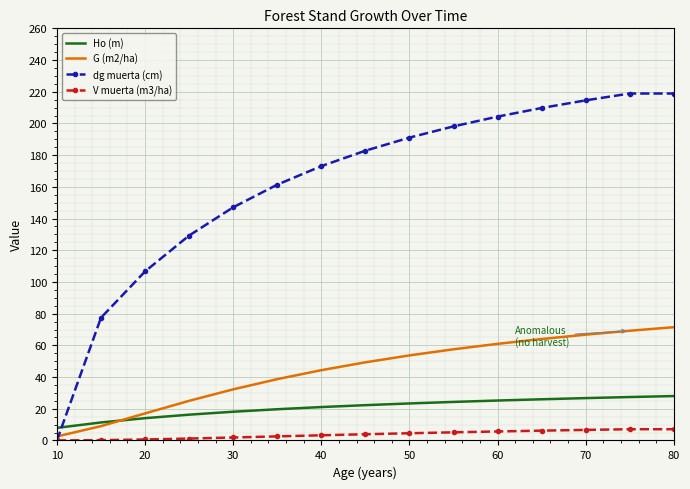

Which series ends up on top after the final intersection of G (m2/ha) and Ho (m)?

G (m2/ha)